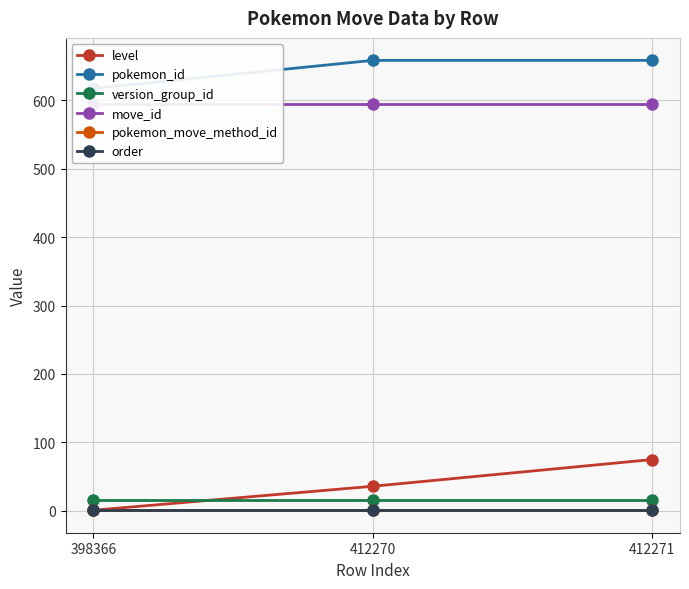

What is the total value across all series at 412270?

1306